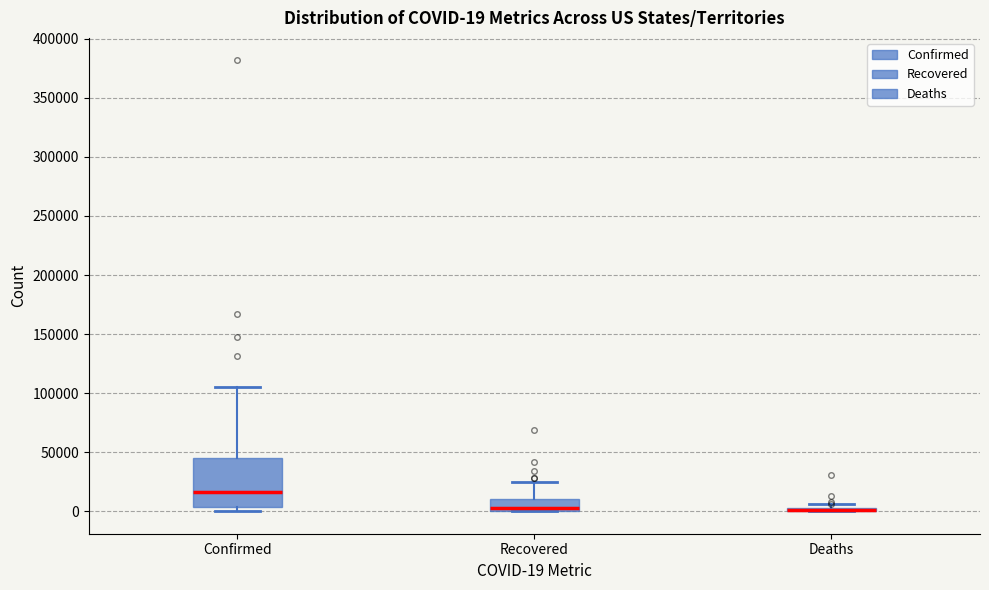

Comparing the boxes themselves (not the whiskers), which one is the tallest?

Confirmed